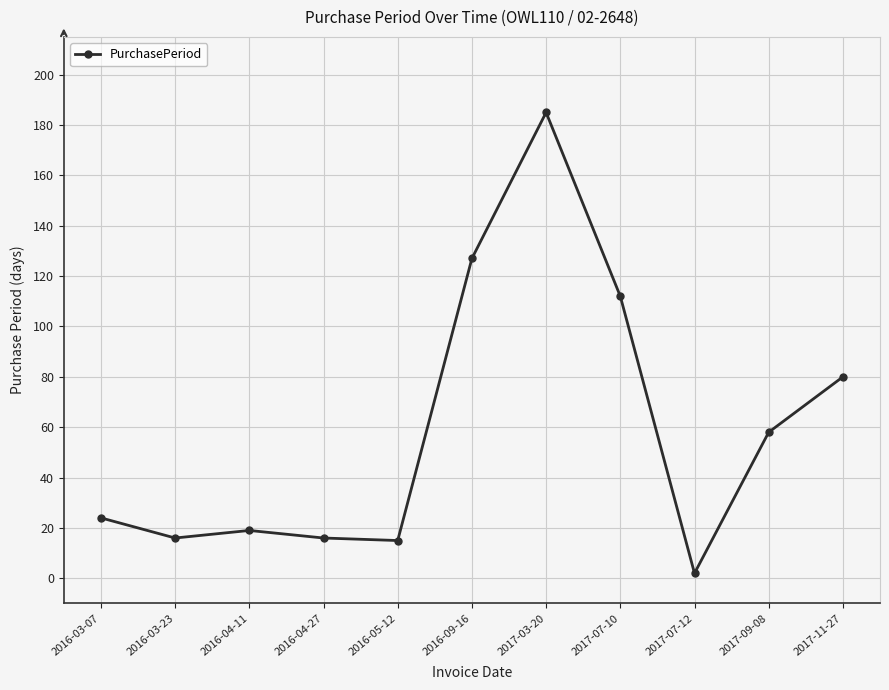

Reading left to right, list all the values displayed in this chart.

24	16	19	16	15	127	185	112	2	58	80